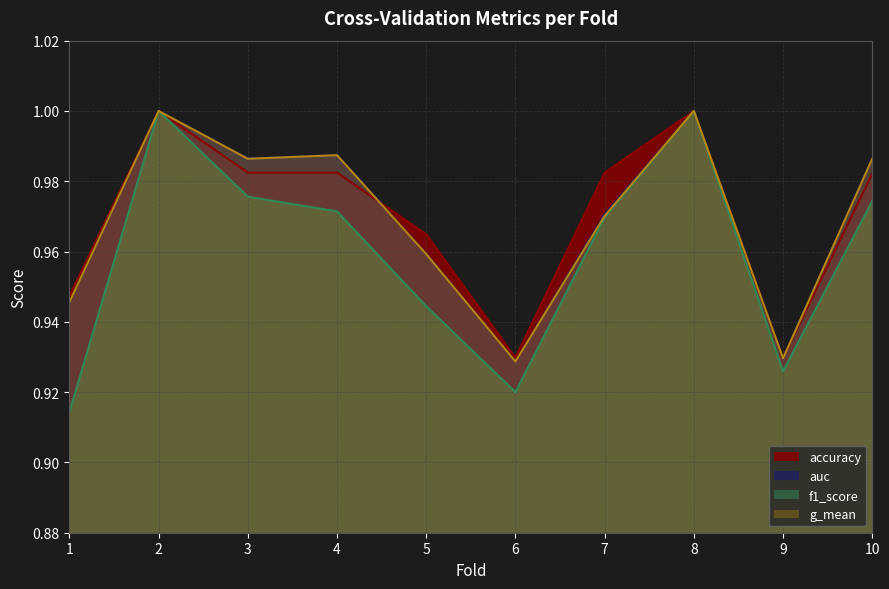

What is the value of the f1_score point at the 7th from the left?

1.0